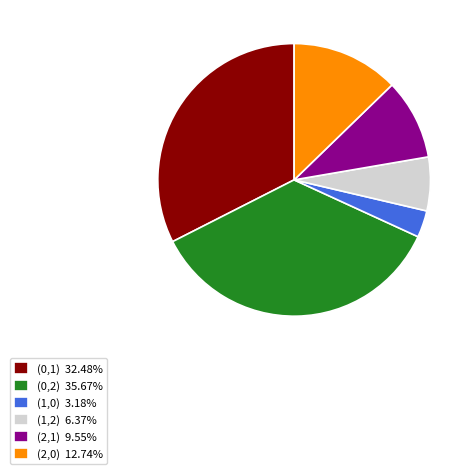

Do (1,2) 6.37% and (0,2) 35.67% together represent more than half of the pie?

No